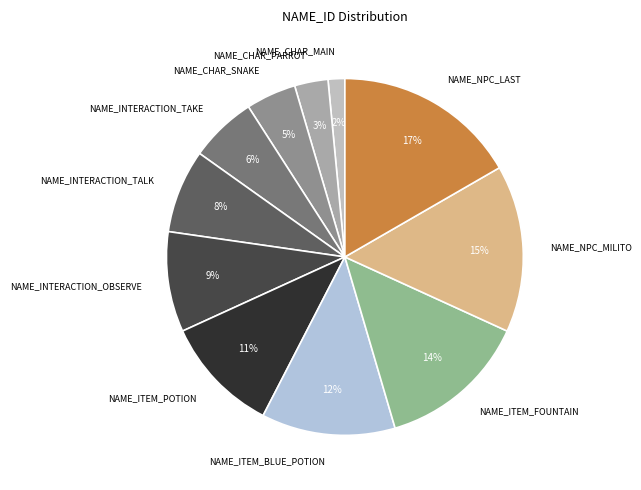

Count the number of slices in the pie.

11